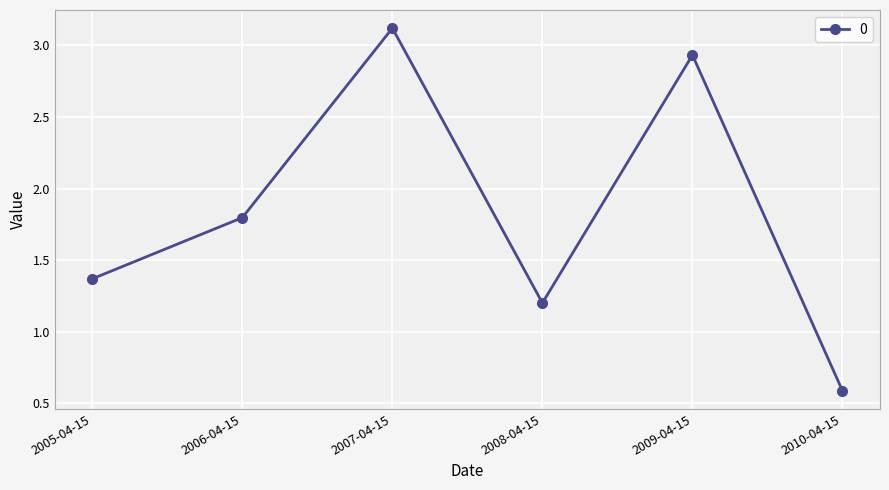

The chart shows a value of 1.2 at 2008-04-15. True or false?

True